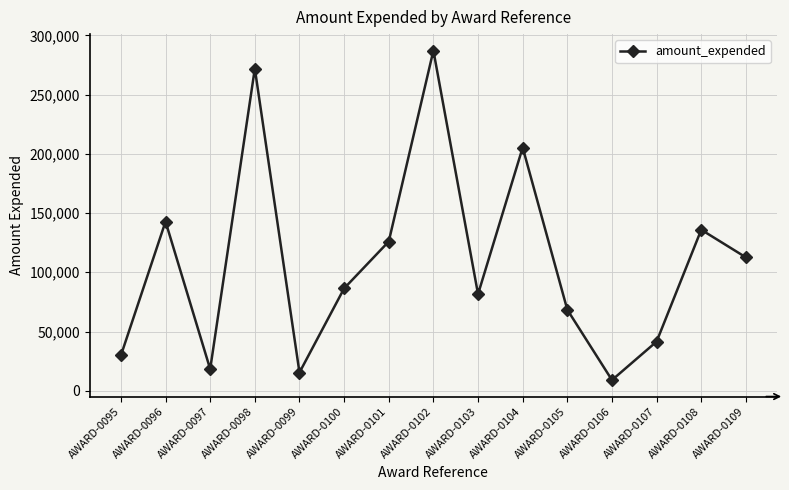

What is the difference between the maximum and minimum values?

278165